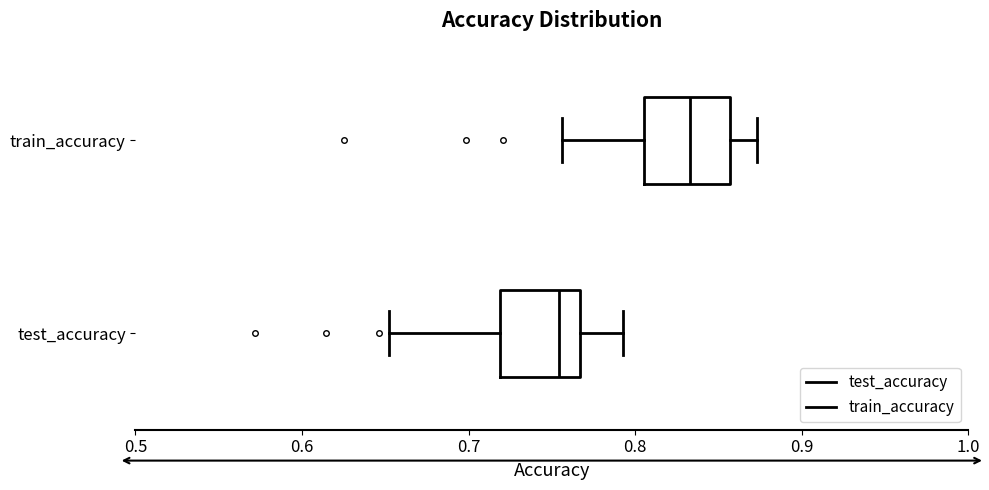

Where does the left whisker of the box for train_accuracy end on the x-axis? The values are not printed on the chart, so give them approximately, as read against the axis.

0.76